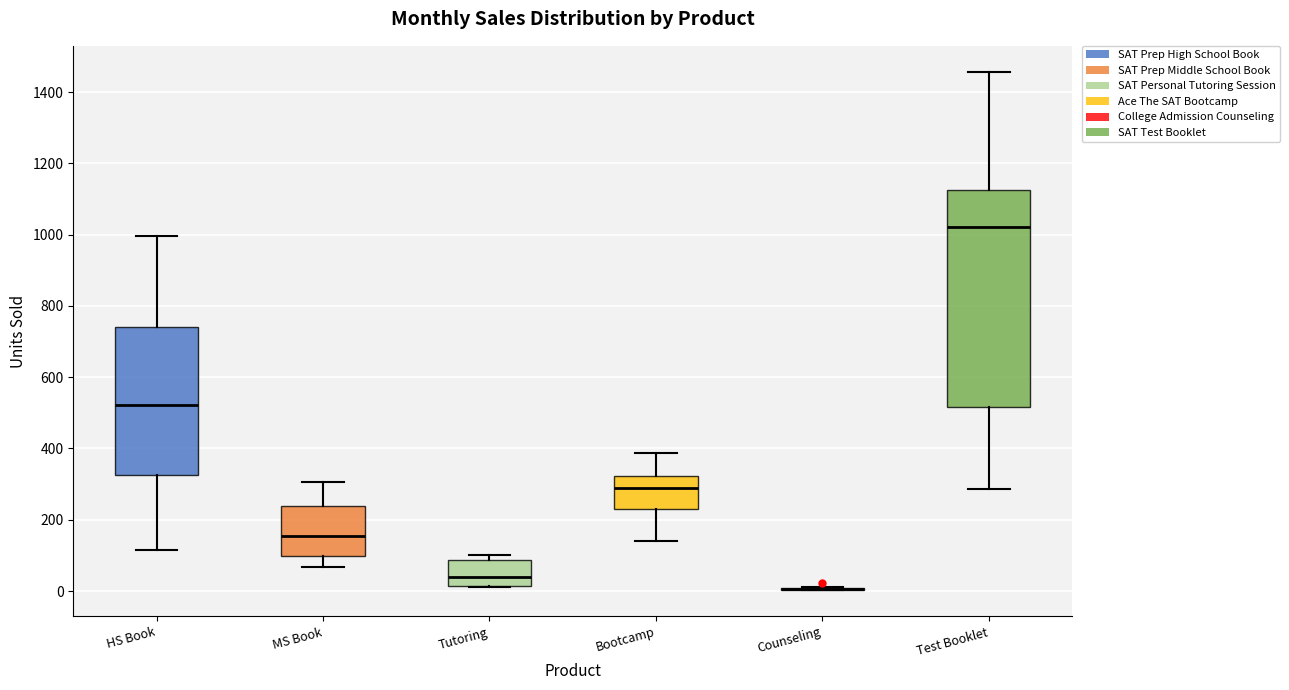

Which box is the tallest, from its lower edge to its upper edge?

Test Booklet